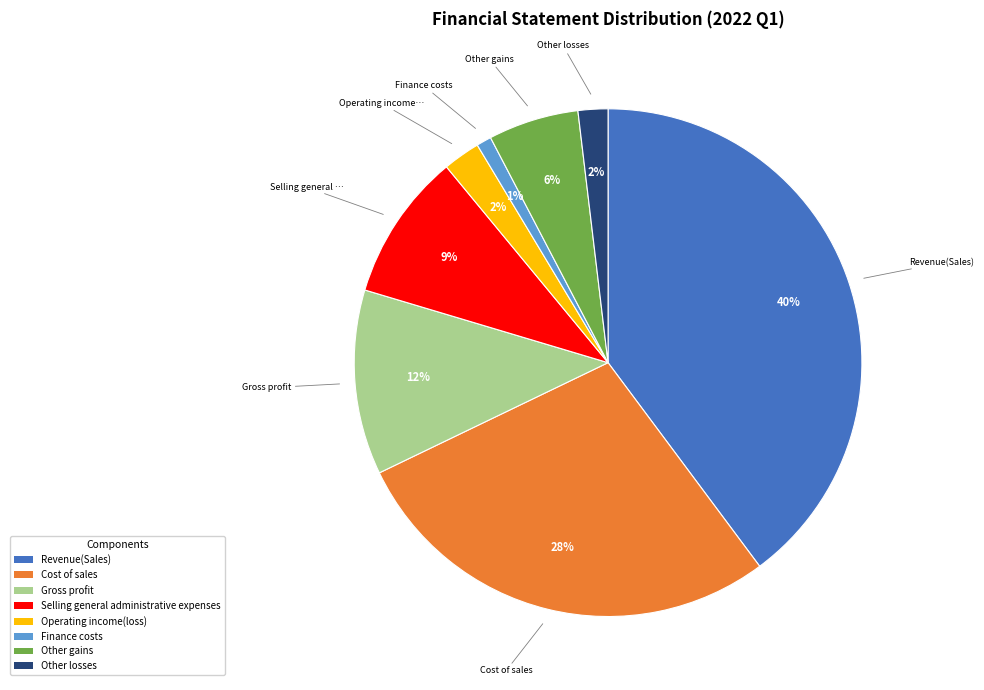

Between Revenue(Sales) and Selling general administrative expenses, which is larger?

Revenue(Sales)